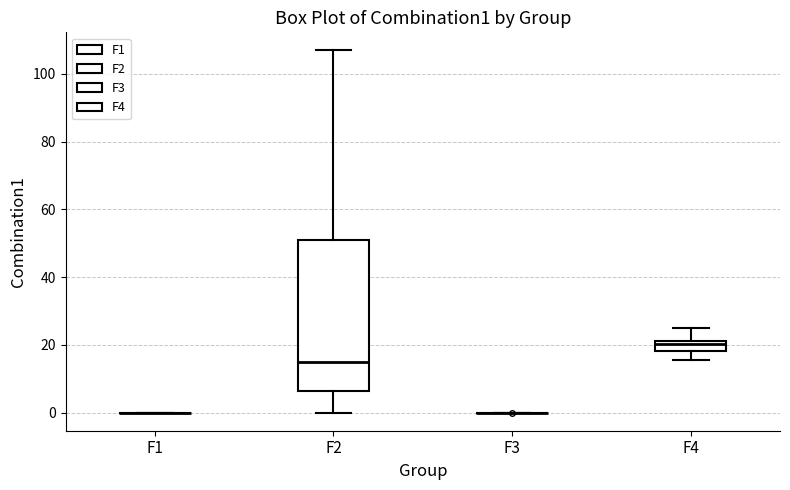

Where does the median line of the box for F2 sit on the y-axis? The values are not printed on the chart, so give them approximately, as read against the axis.

14